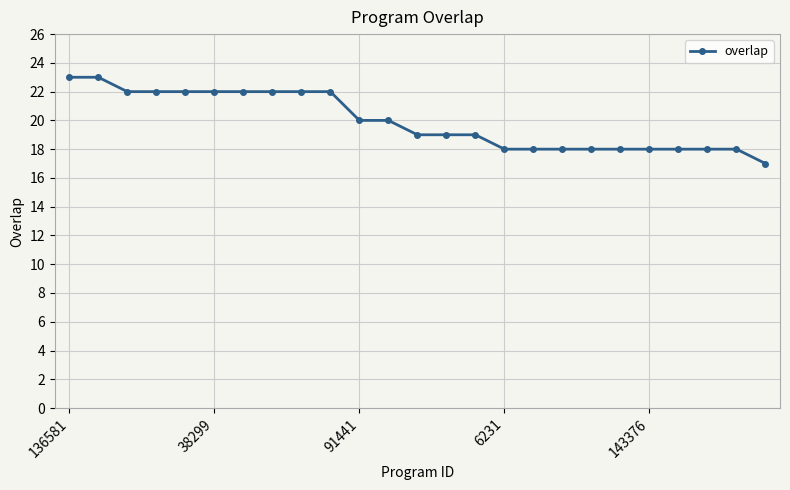

Count the number of data series in this chart.

1